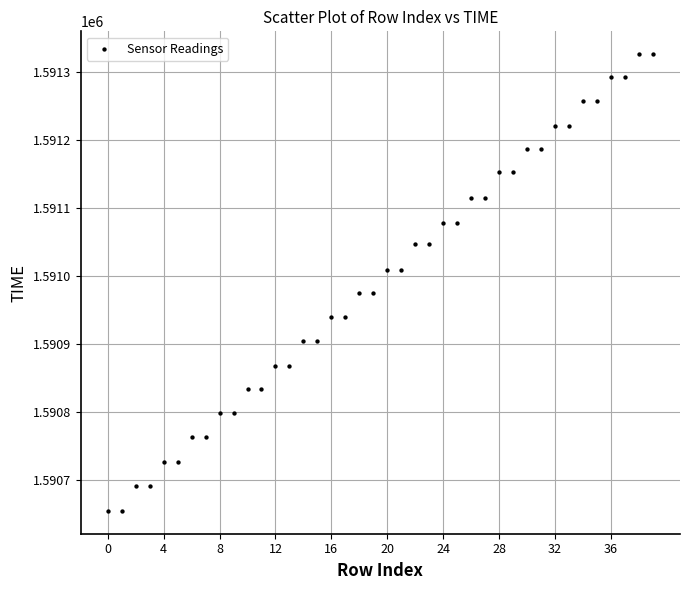

What is the range of Y values (max minus min)?

672